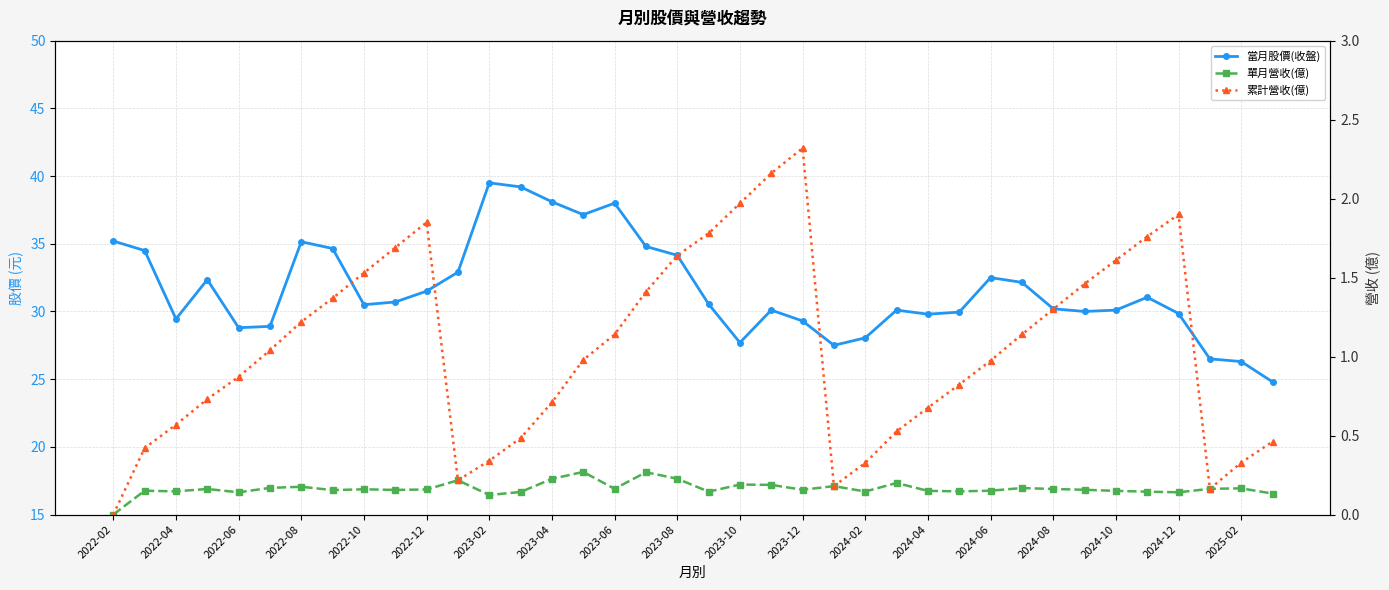

What are all the series names shown in the legend?

當月股價(收盤), 單月營收(億), 累計營收(億)